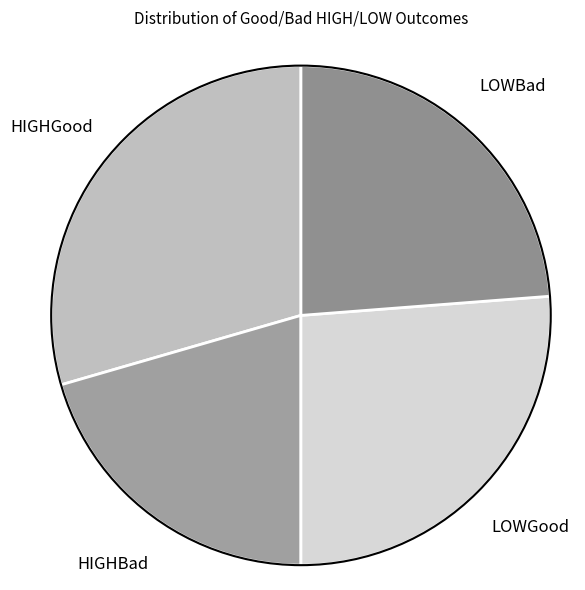

How many slices are in this pie chart?

4